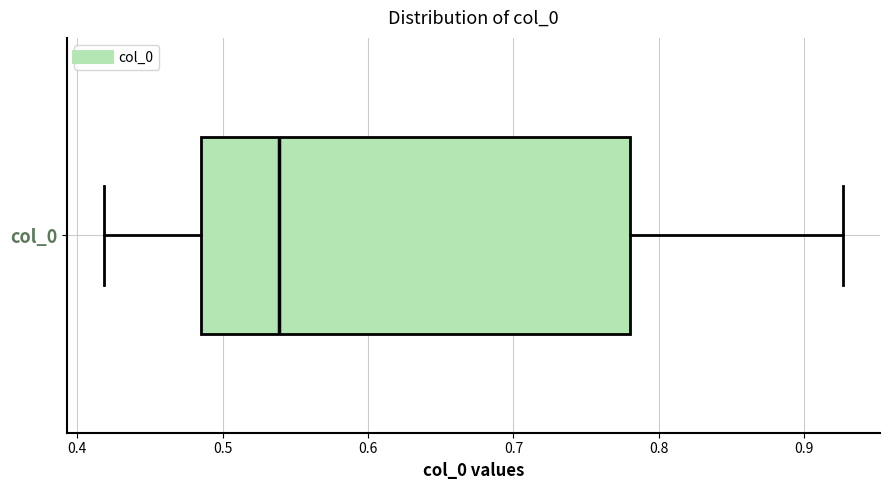

Transcribe this box plot: give where the median line is, the range the box spans, and where the two whiskers end, as read against the x-axis. The values are not printed on the chart, so give them approximately, as read against the axis.

median 0.54, box 0.49 to 0.78, whiskers 0.42 to 0.93